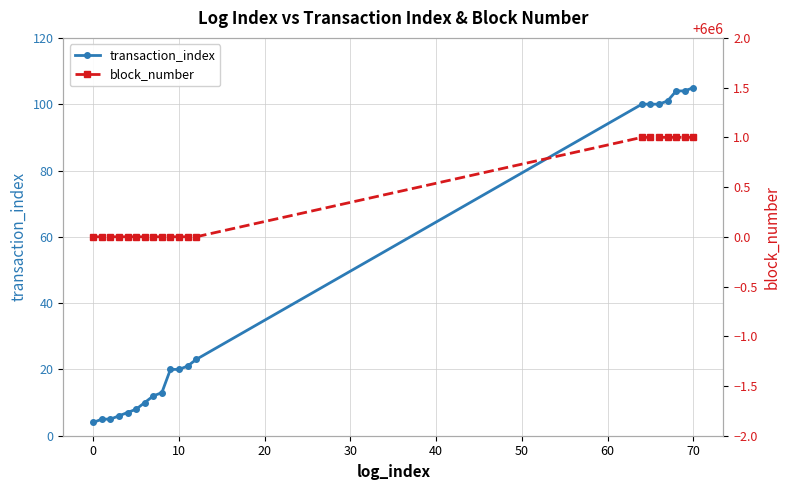

True or false: transaction_index has a value of 5 at 50.

False